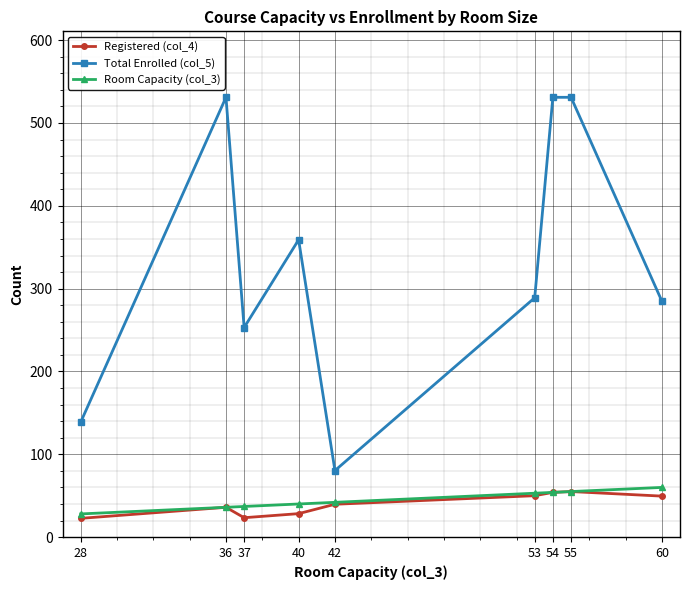

Is it true that Registered (col_4) equals 10.3 at 53?

False